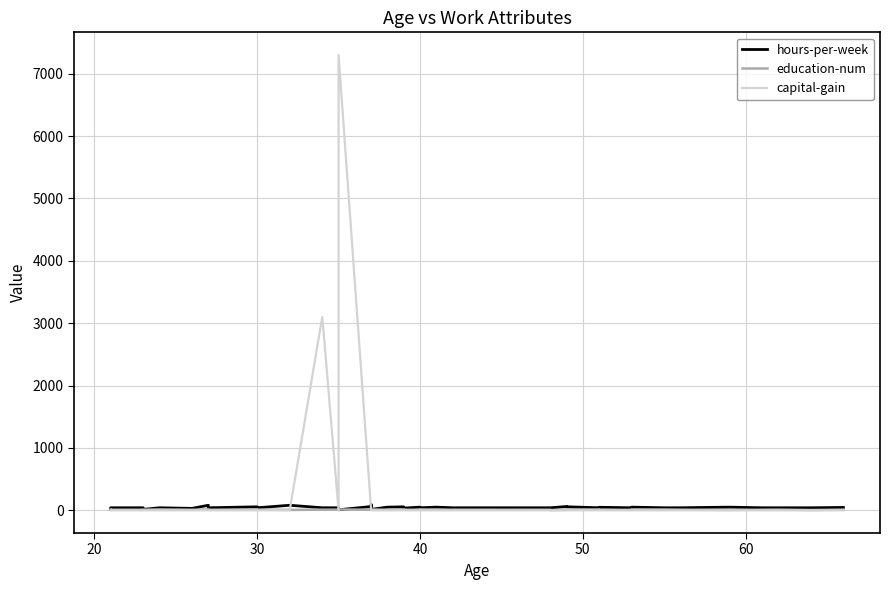

Is the value of education-num at 20 greater than the value of hours-per-week at 30?

No